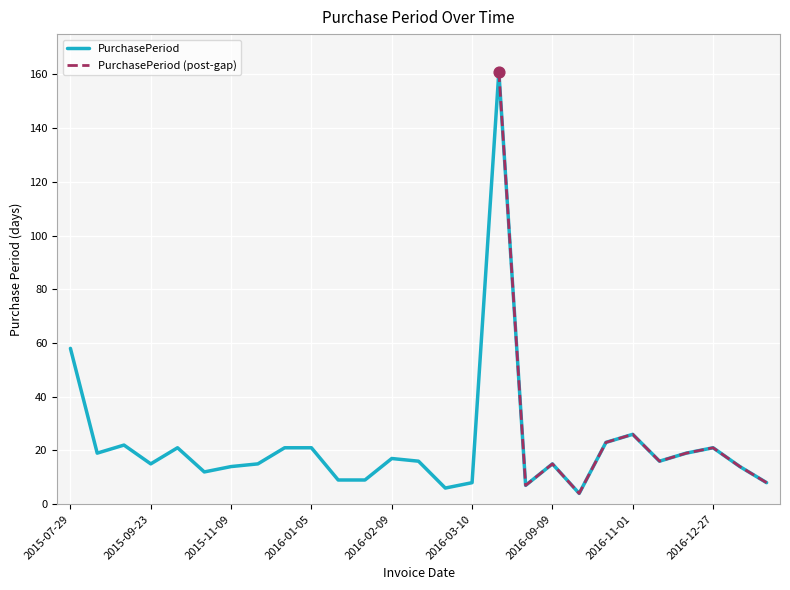

What is the change in value from 2016-09-13 to 2016-11-17?

+12